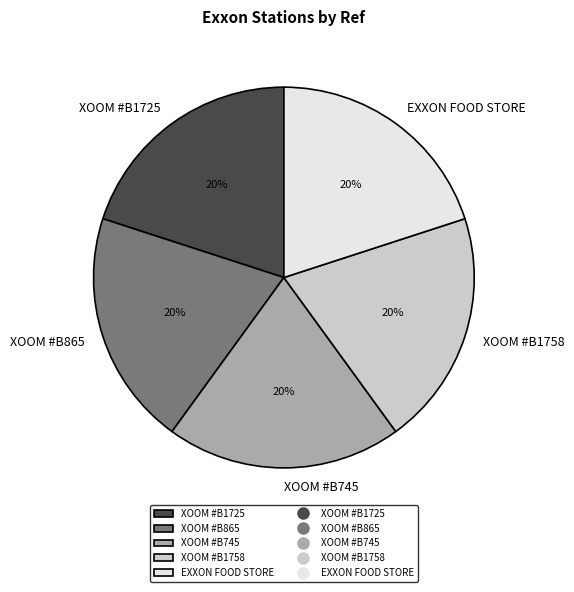

To the nearest percent, what is the combined percentage of XOOM #B865 and EXXON FOOD STORE?

40%